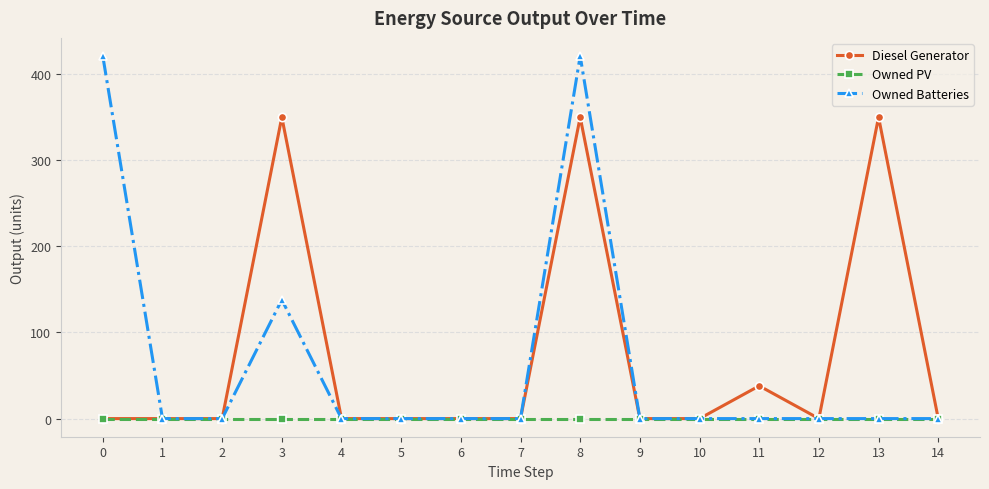

What is the highest value of the Diesel Generator series?

350